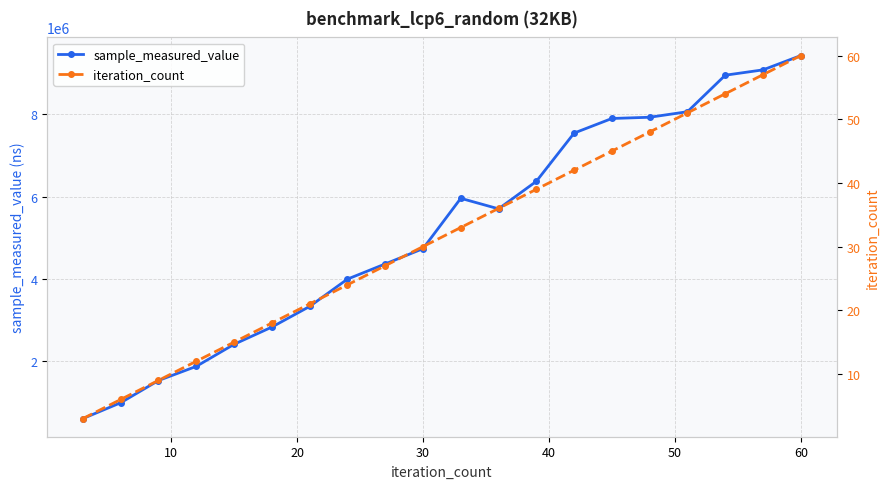

Which series has the widest spread of values?

sample_measured_value